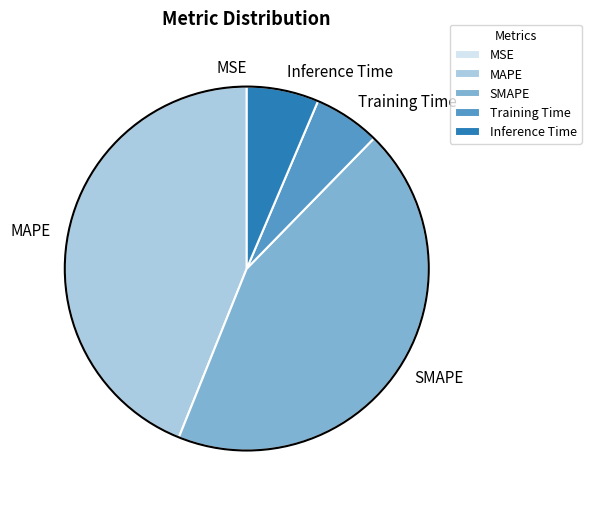

True or false: MAPE accounts for 33% of the total.

False